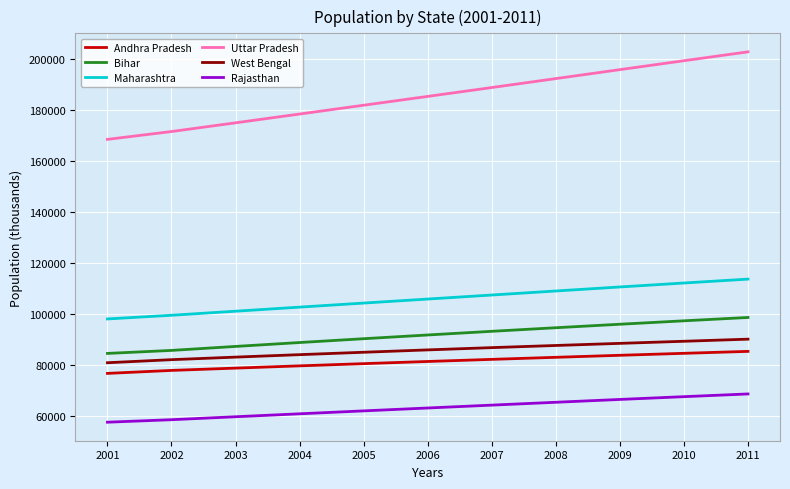

What are all the series names shown in the legend?

Andhra Pradesh, Bihar, Maharashtra, Uttar Pradesh, West Bengal, Rajasthan